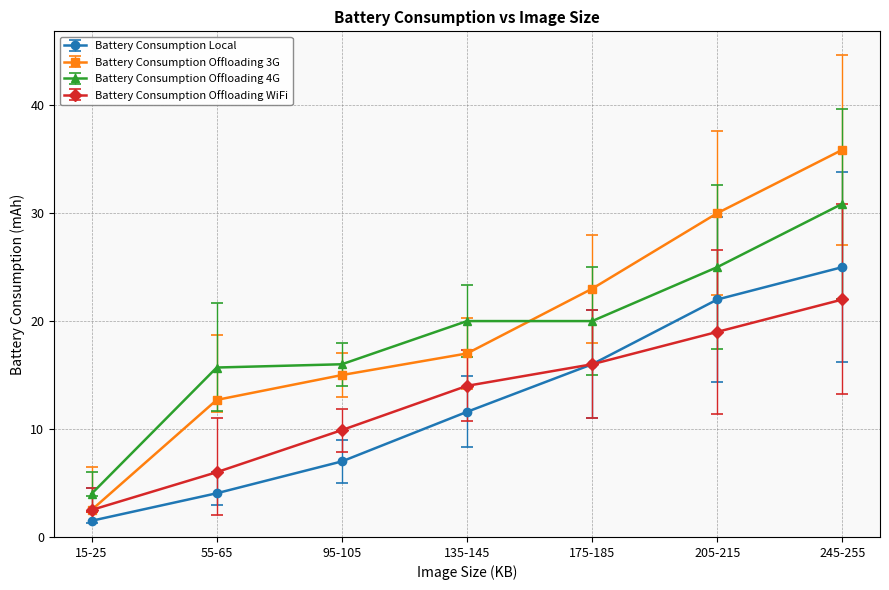

True or false: Battery Consumption Offloading 3G and Battery Consumption Local intersect in this chart.

False